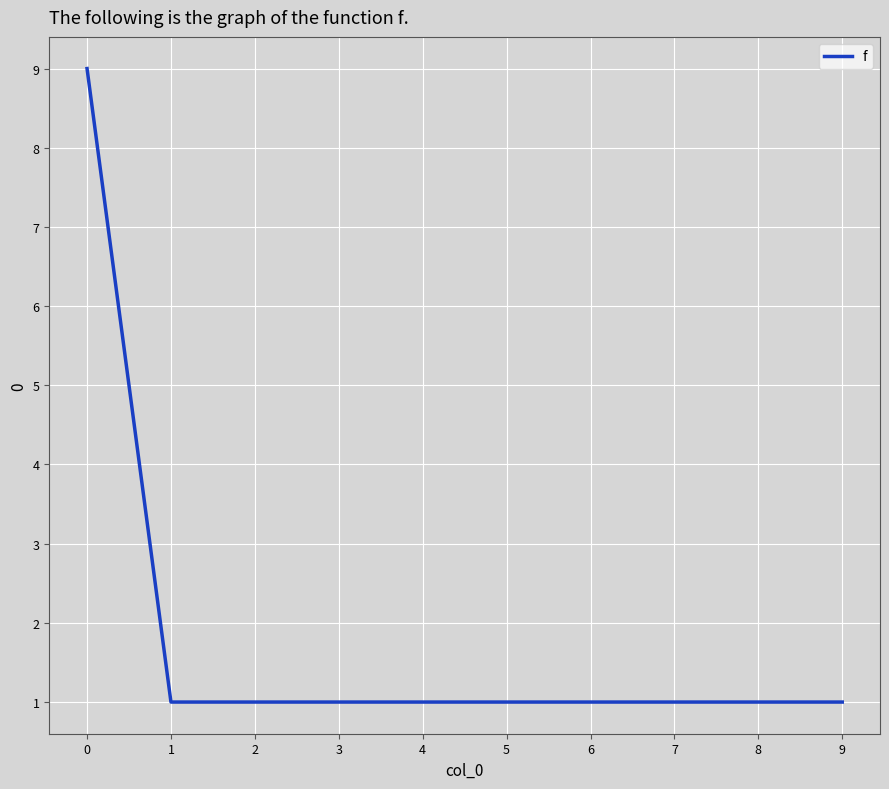

What is the difference between the maximum and minimum values?

8